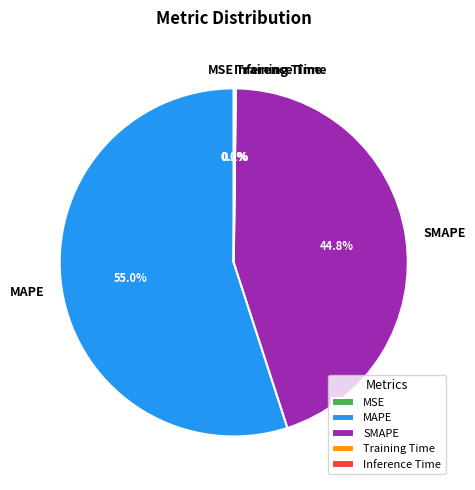

What is the largest slice in the pie chart?

MAPE